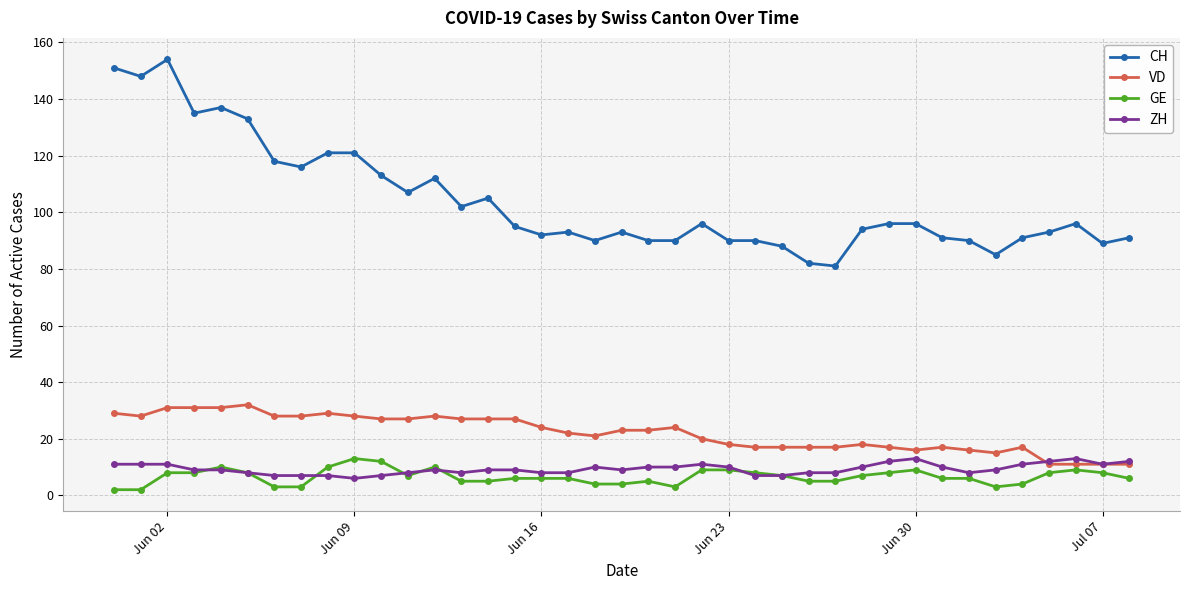

What is the highest value of the ZH series?

13